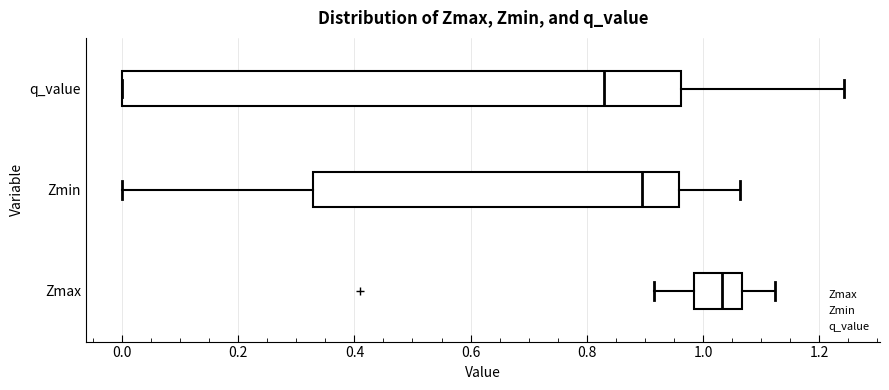

Where does the left whisker of the box for Zmax end on the x-axis? The values are not printed on the chart, so give them approximately, as read against the axis.

0.92